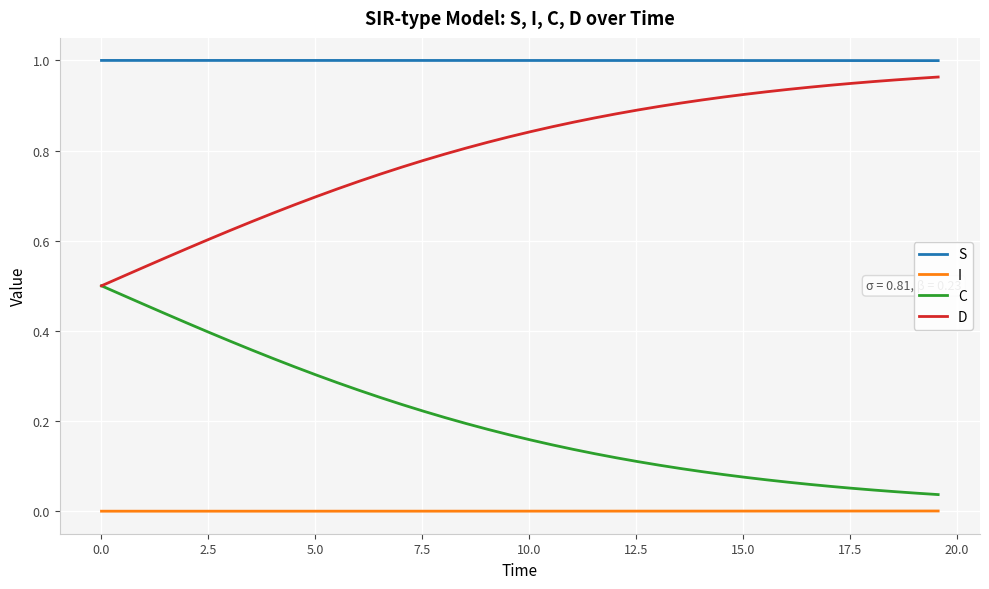

True or false: S and C intersect in this chart.

False